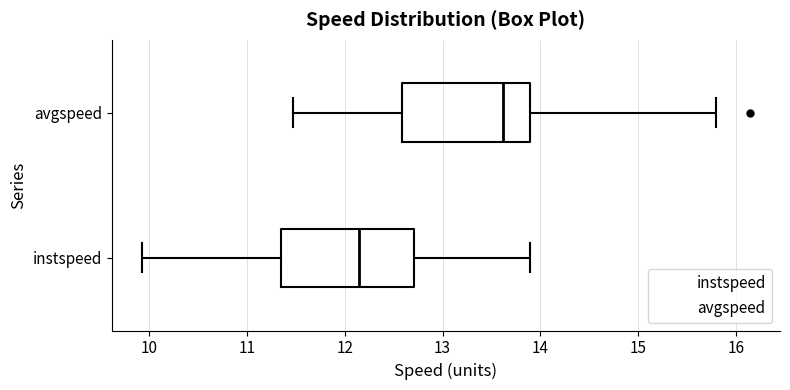

Reading bottom to top, read every box against the x-axis: the position of its median line, the range the box covers, and the ends of its whiskers. The values are not printed on the chart, so give them approximately, as read against the axis.

instspeed: median 12.1, box 11.4 to 12.7, whiskers 9.9 to 13.9
avgspeed: median 13.6, box 12.6 to 13.9, whiskers 11.5 to 15.8